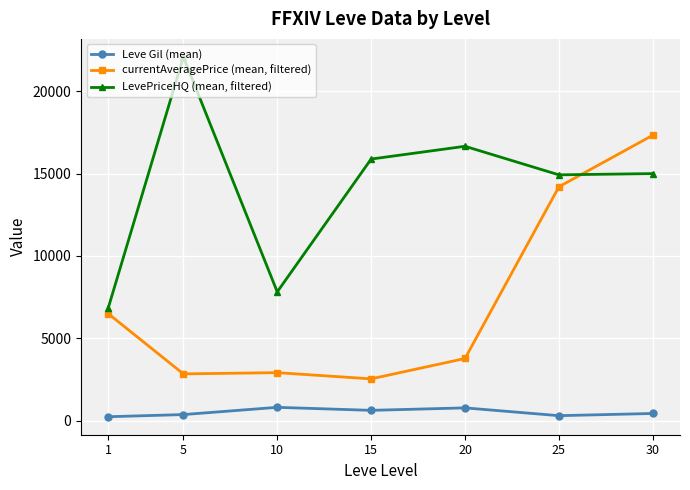

At 15, list the series in order from largest to smallest.

LevePriceHQ (mean, filtered), currentAveragePrice (mean, filtered), Leve Gil (mean)